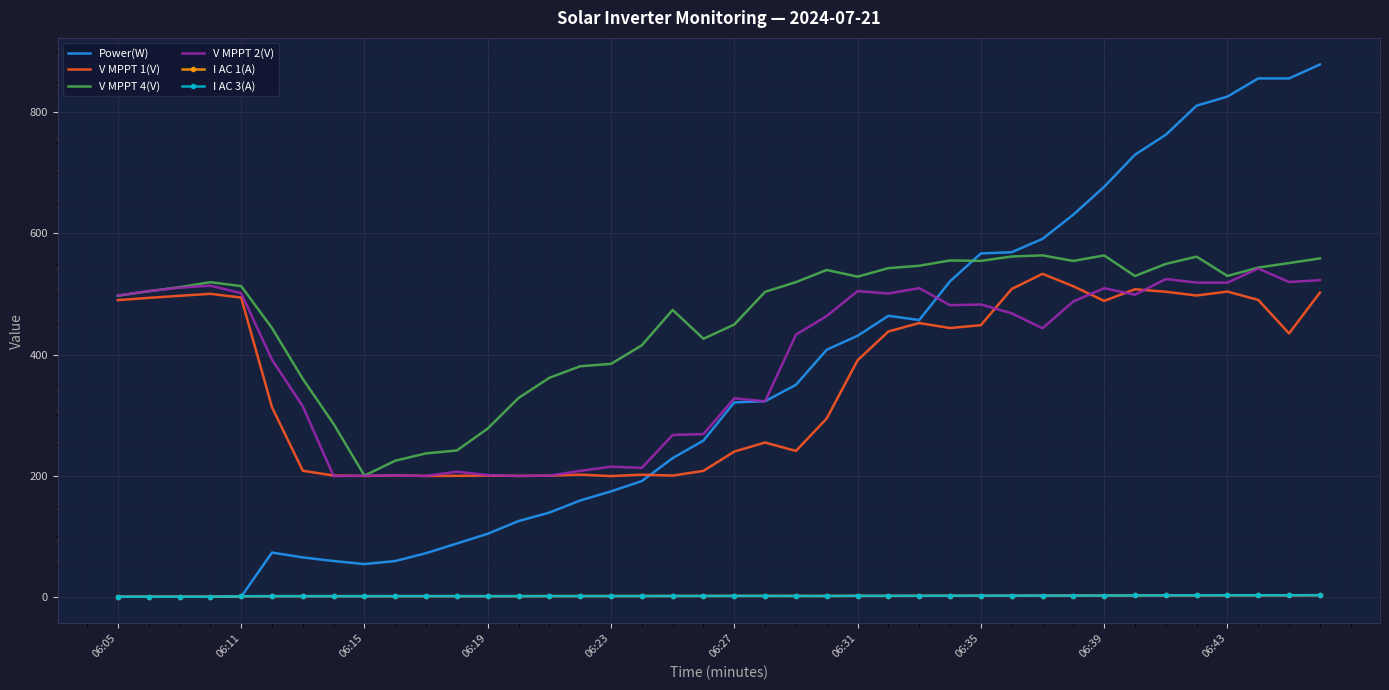

Which series has the widest spread of values?

Power(W)